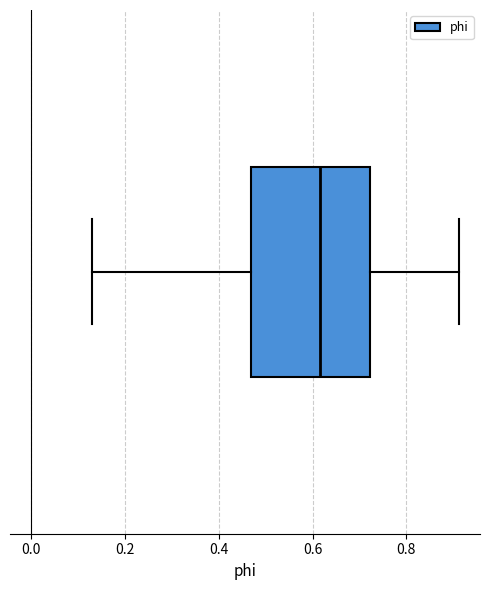

Read this box plot against the x-axis: the position of the median line, the range covered by the box, and the ends of both whiskers. The values are not printed on the chart, so give them approximately, as read against the axis.

median 0.62, box 0.46 to 0.72, whiskers 0.12 to 0.92